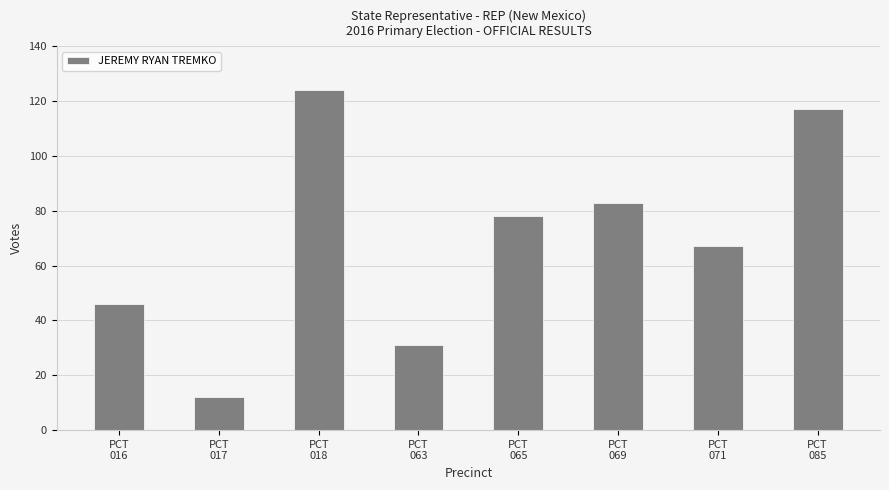

Count the number of data series in this chart.

1